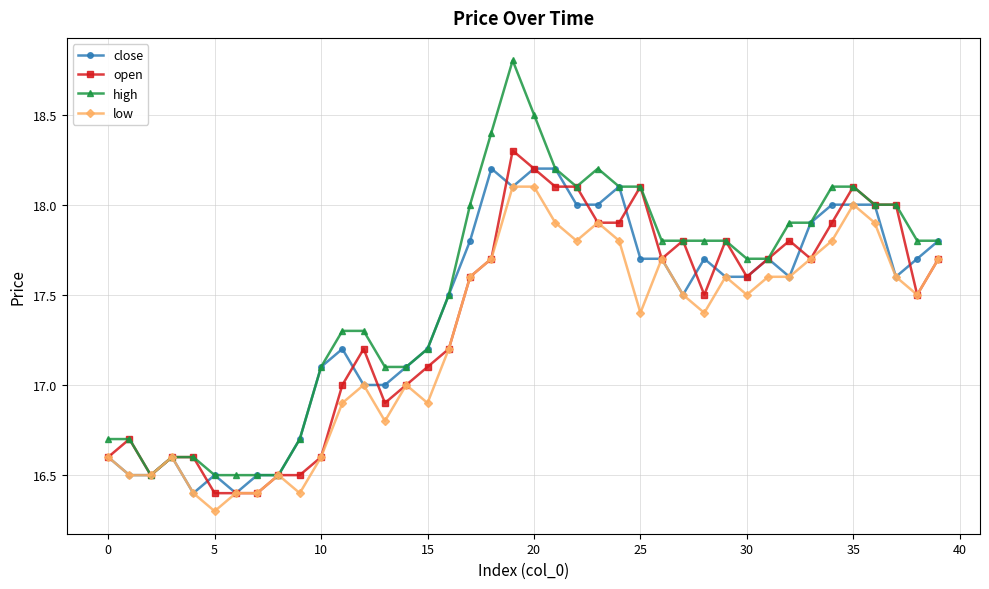

What is the maximum value for open?

18.3